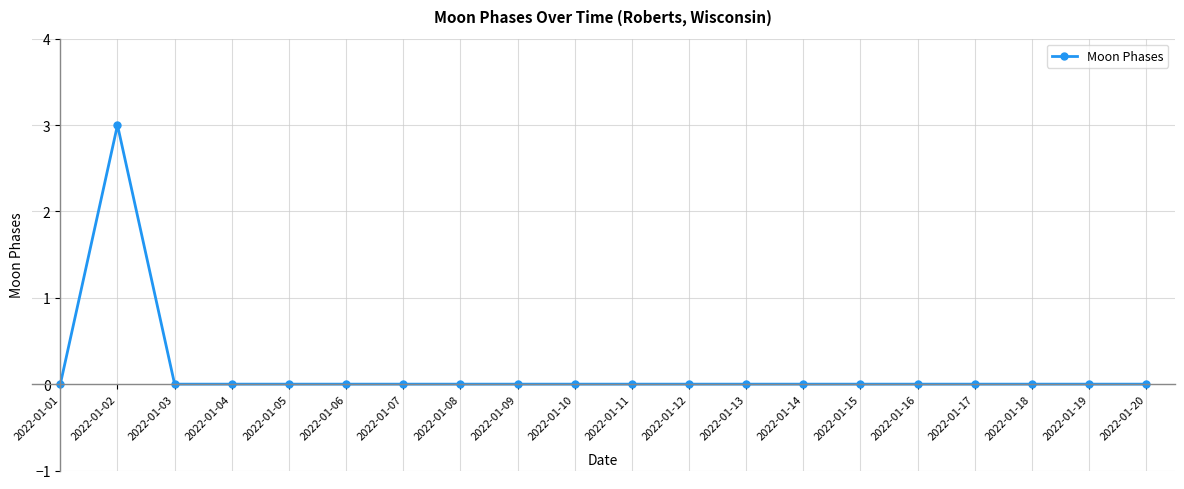

What is the greatest value displayed?

3